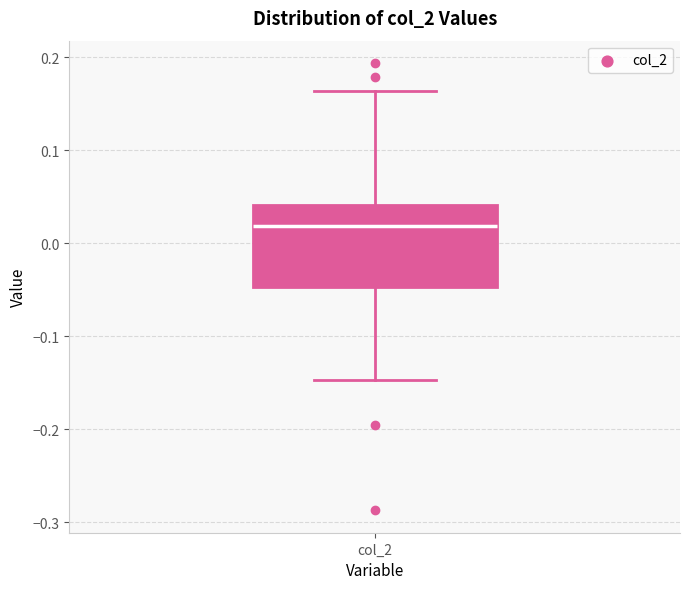

Read this box plot against the y-axis: the position of the median line, the range covered by the box, and the ends of both whiskers. The values are not printed on the chart, so give them approximately, as read against the axis.

median 0.02, box -0.05 to 0.04, whiskers -0.15 to 0.16